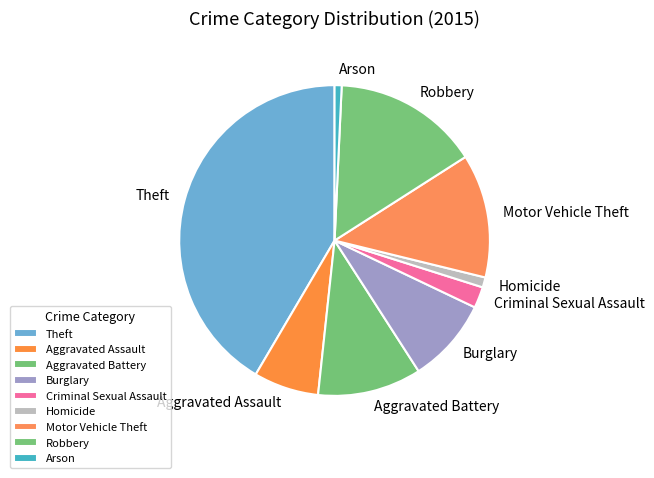

The Criminal Sexual Assault slice represents 2% of the pie. True or false?

True